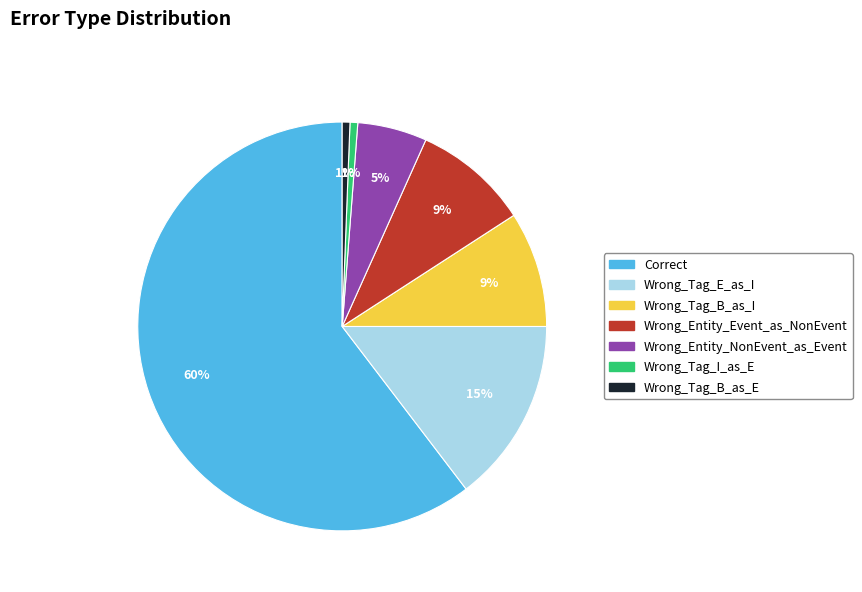

Which slice represents more than half of the pie?

Correct